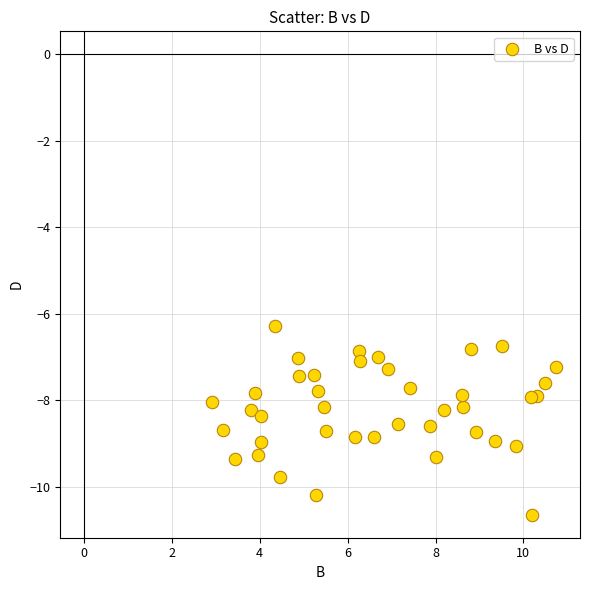

What is the range of X values (max minus min)?

7.8